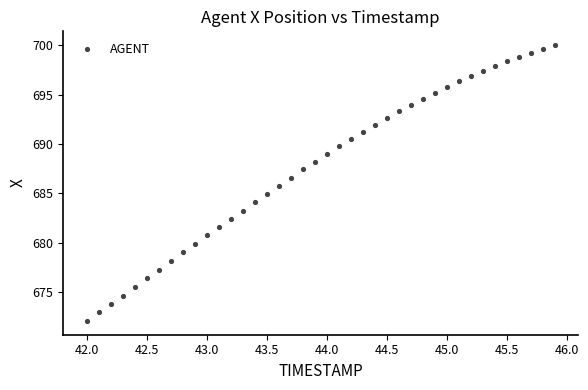

What is the range of Y values (max minus min)?

28.0